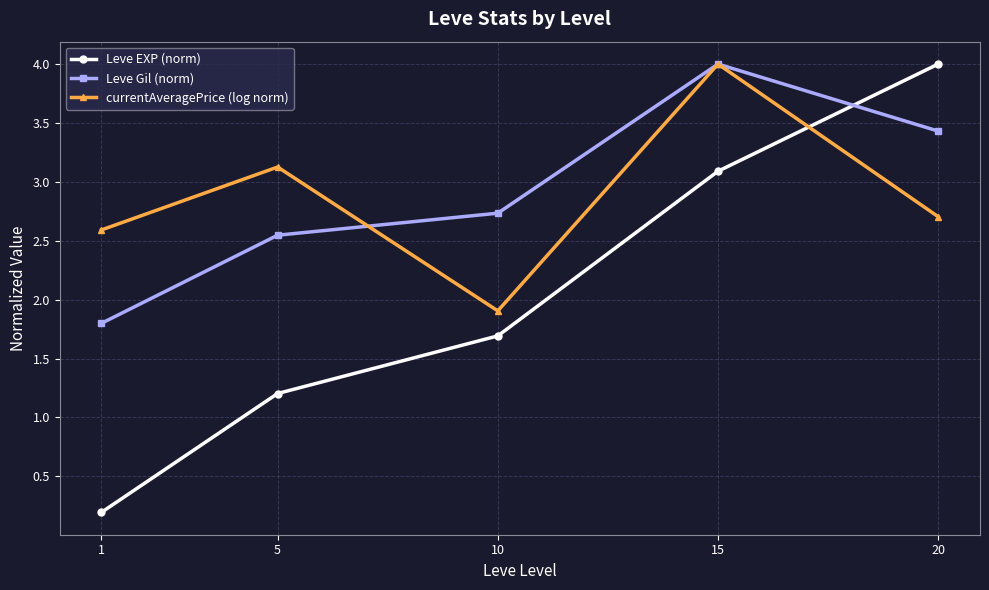

What is the total value across all series at 1?

4.6